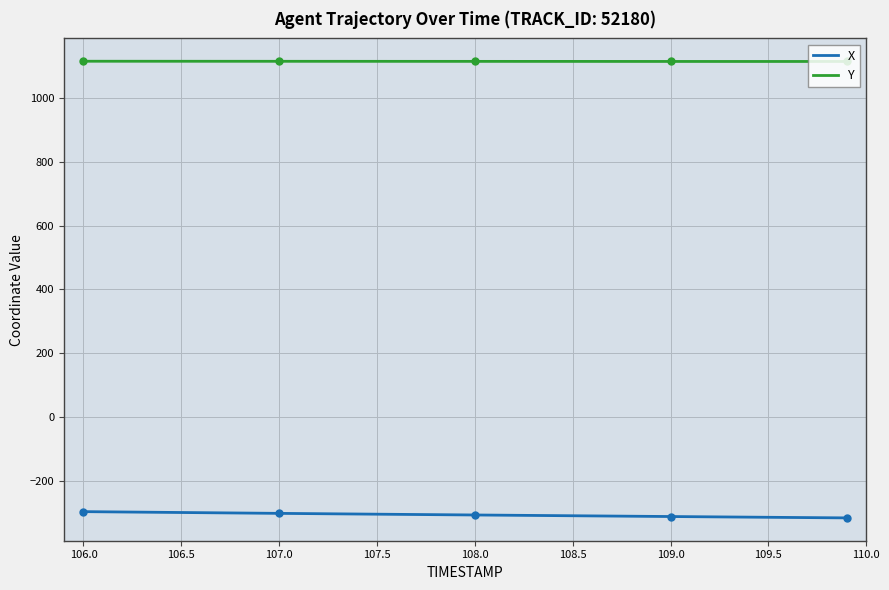

What are all the series names shown in the legend?

X, Y